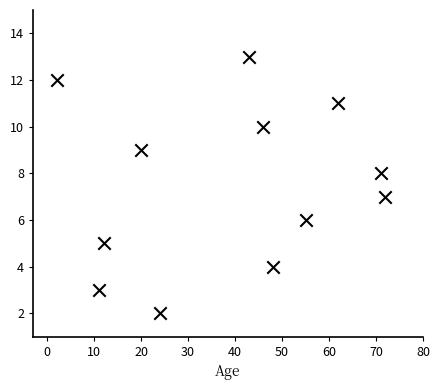

What is the range of Y values (max minus min)?

11